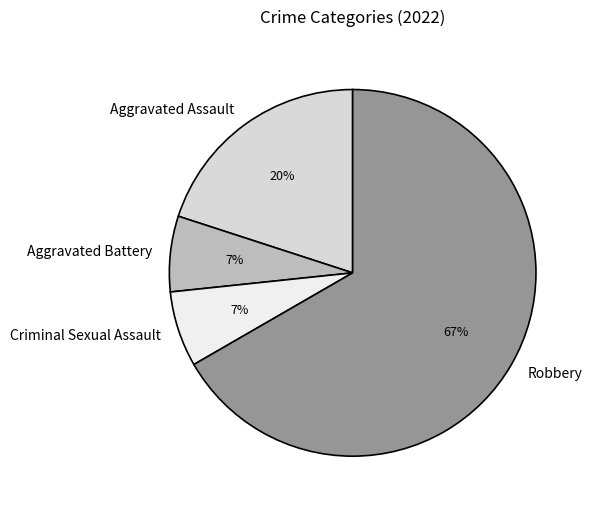

Approximately how many times larger is the value at Aggravated Battery compared to Robbery?

0.1